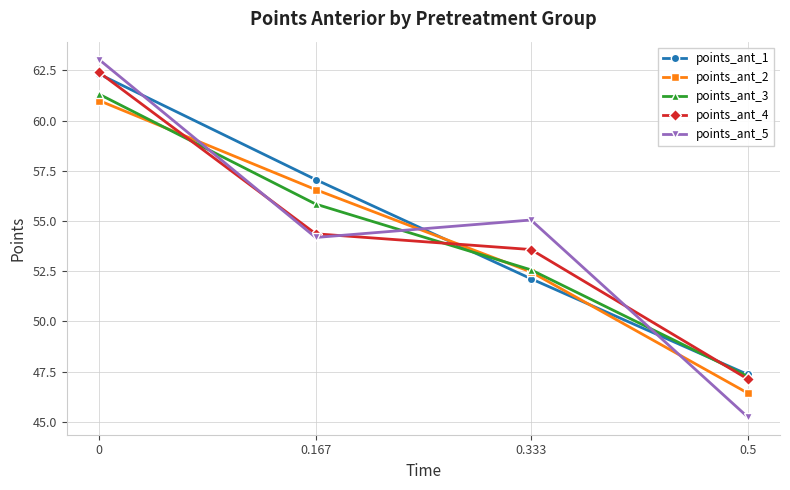

Between 0.167 and 0.333, which series saw the biggest shift?

points_ant_1